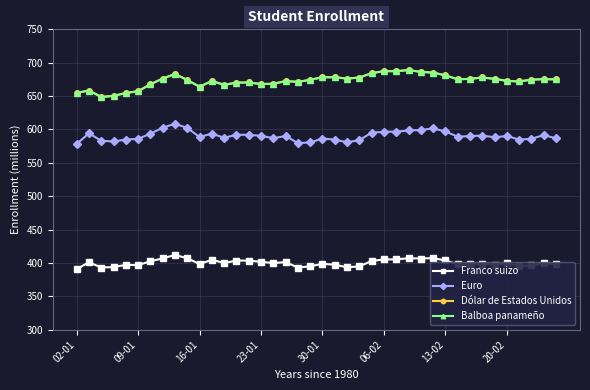

What is the maximum value for Franco suizo?

411.9